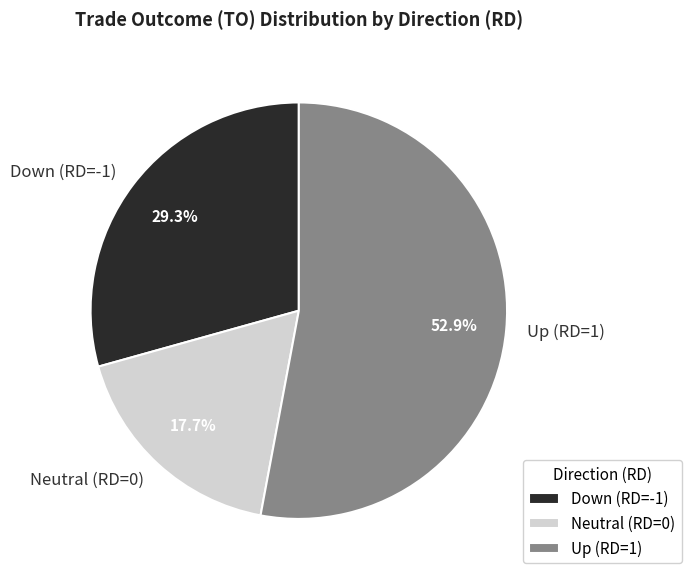

Does Up (RD=1) account for over 50% of the chart?

Yes